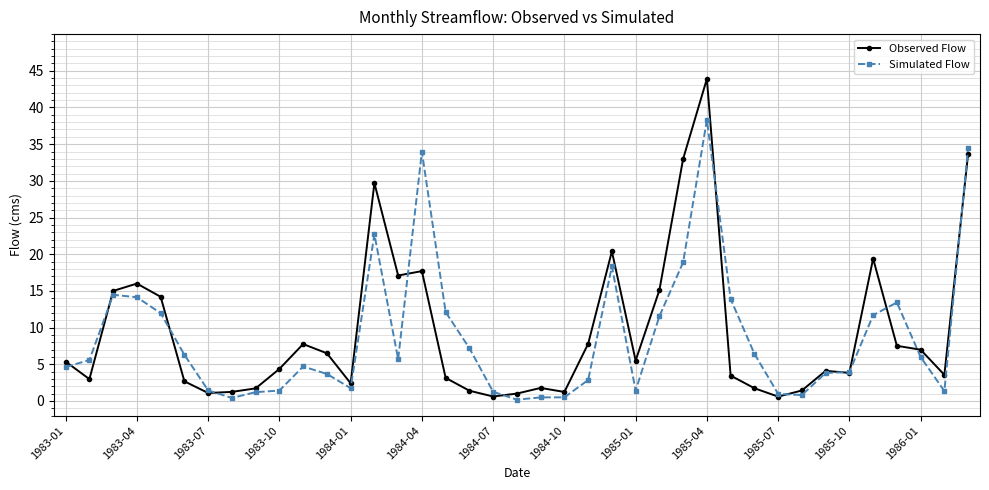

Which series ends up on top after the final intersection of Observed Flow and Simulated Flow?

Simulated Flow